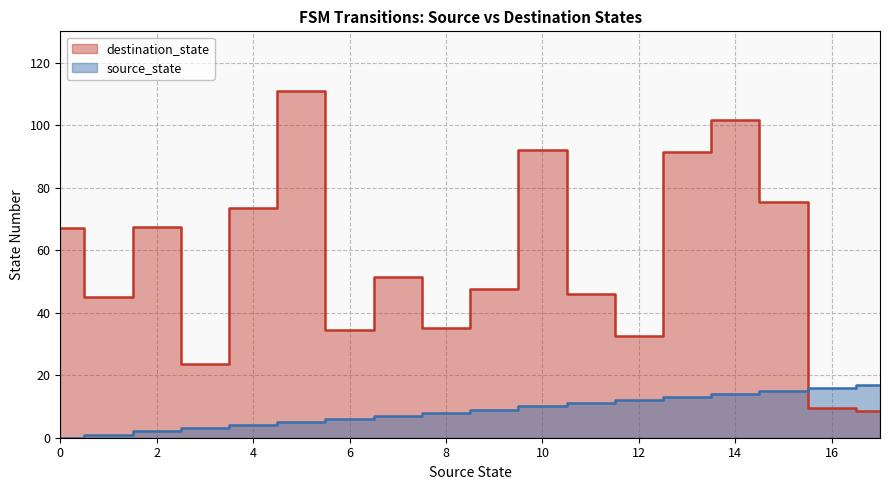

List the series in order of their peak value, lowest first.

source_state, destination_state